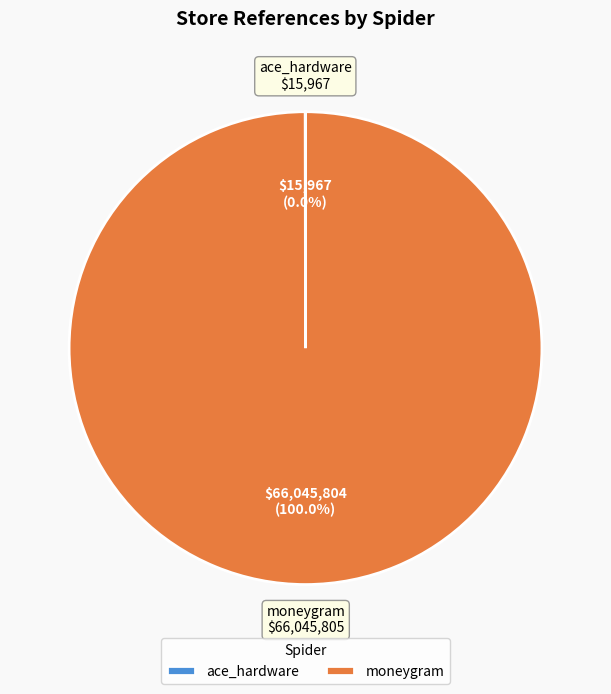

What is the majority slice?

moneygram